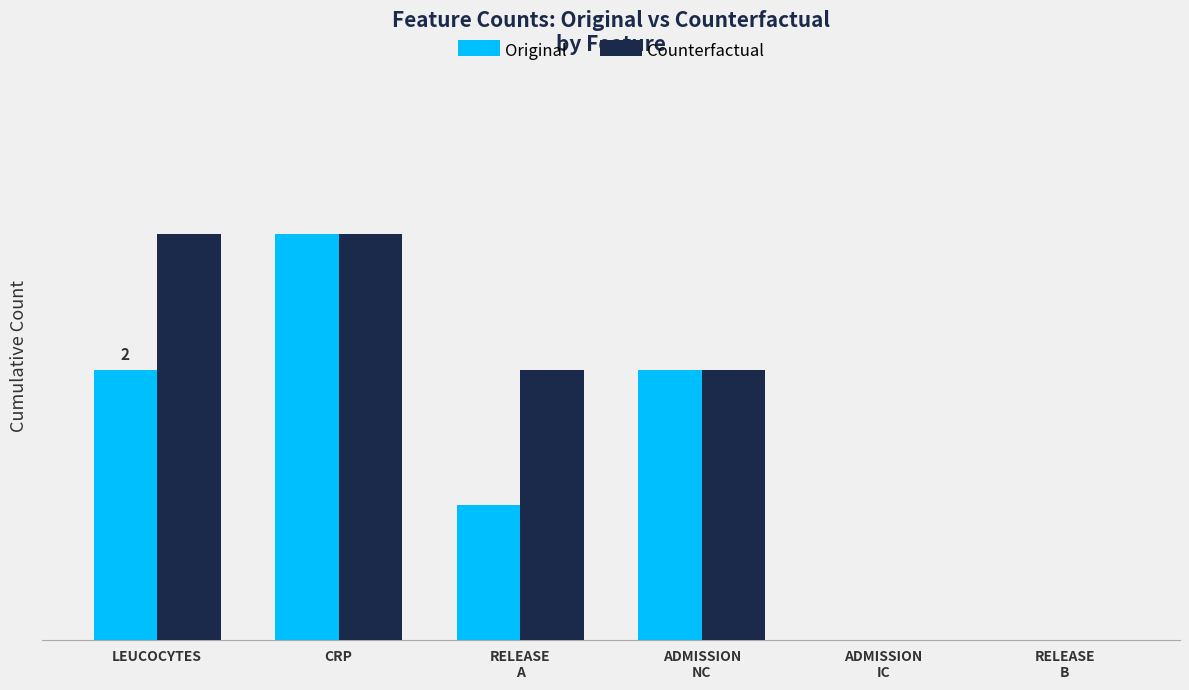

Reading right to left, transcribe all the data shown in this chart.

Original: 0	0	2	1	3	2
Counterfactual: 0	0	2	2	3	3